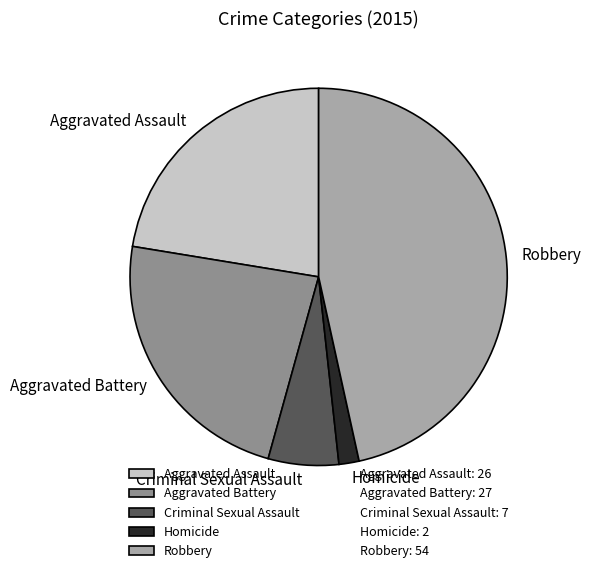

Which has a higher value, Aggravated Battery or Aggravated Assault?

Aggravated Battery